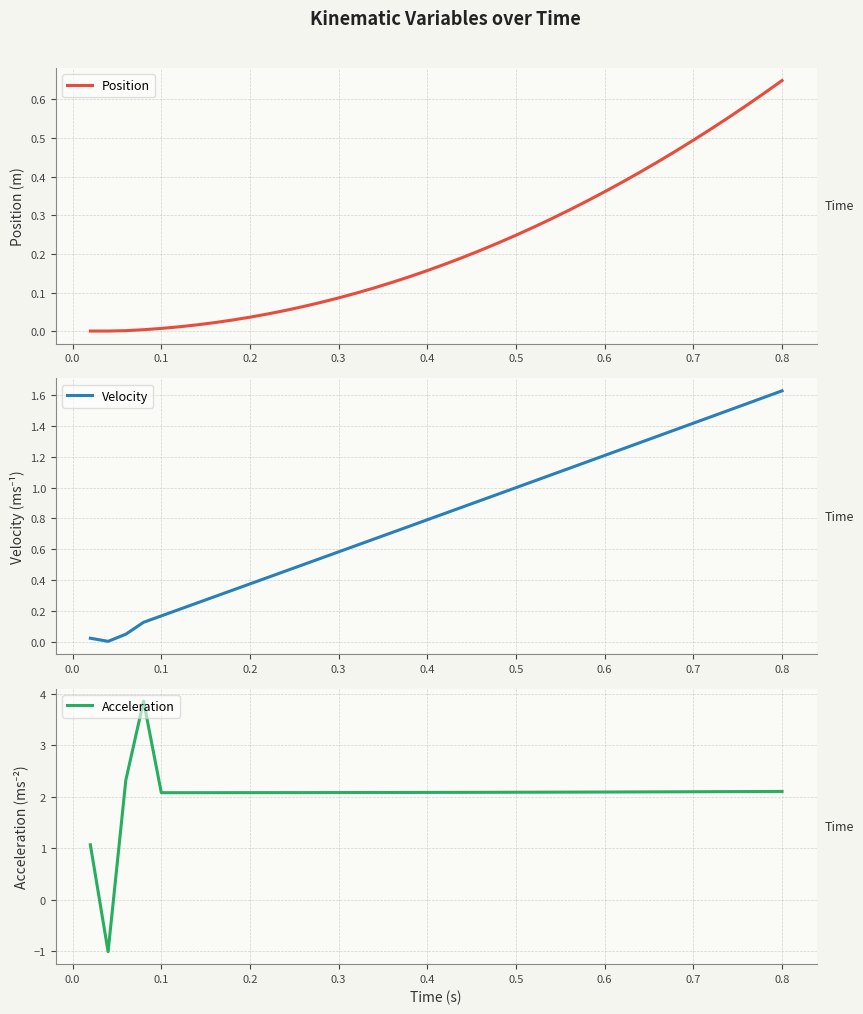

How many times do Acceleration and Velocity cross each other?

2